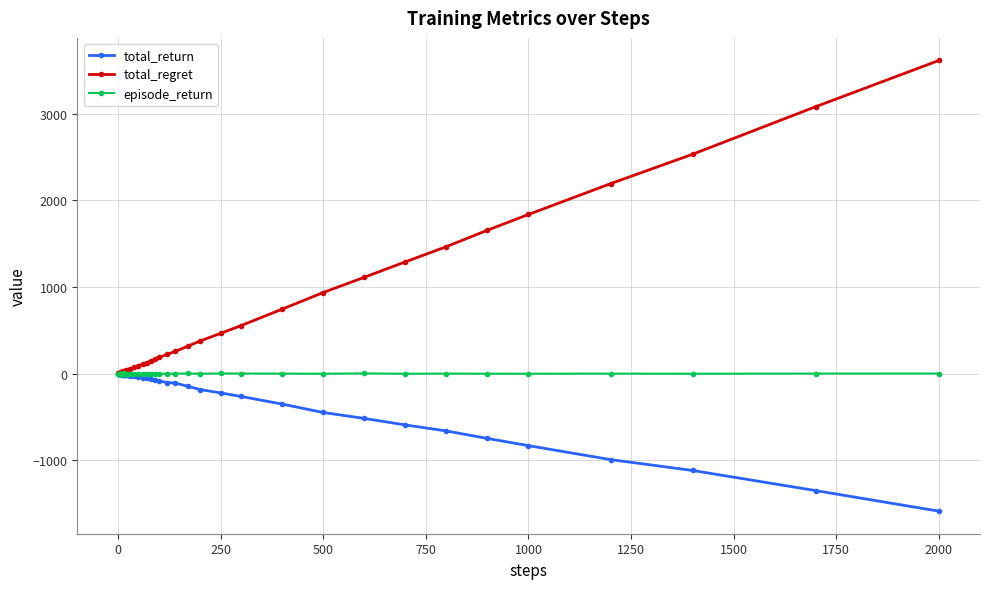

Which series has the widest spread of values?

total_regret